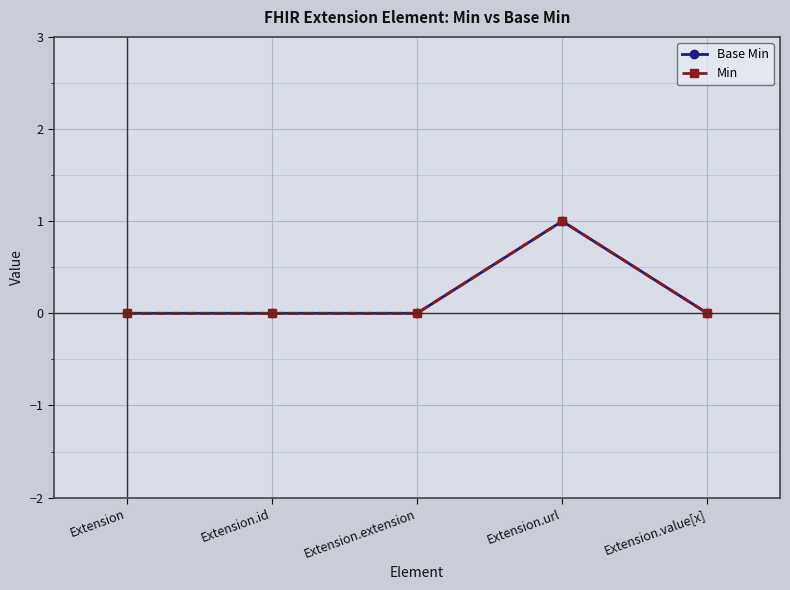

At how many categories does at least one series exceed 0?

1